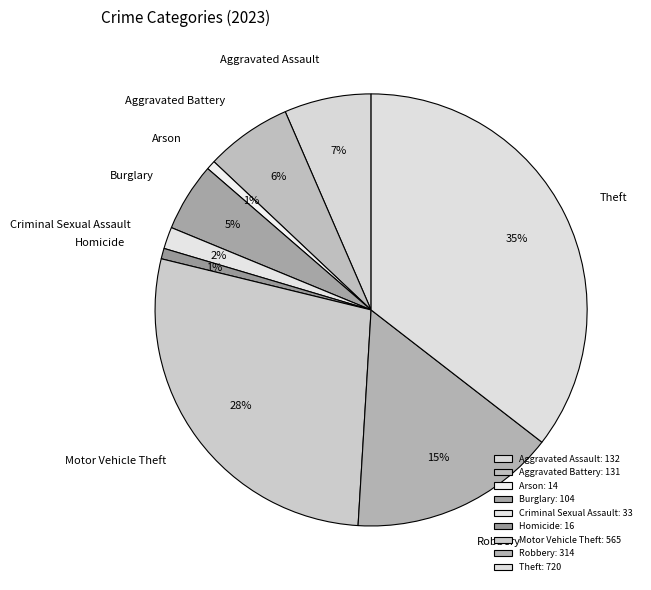

Is there a majority slice in this chart?

No